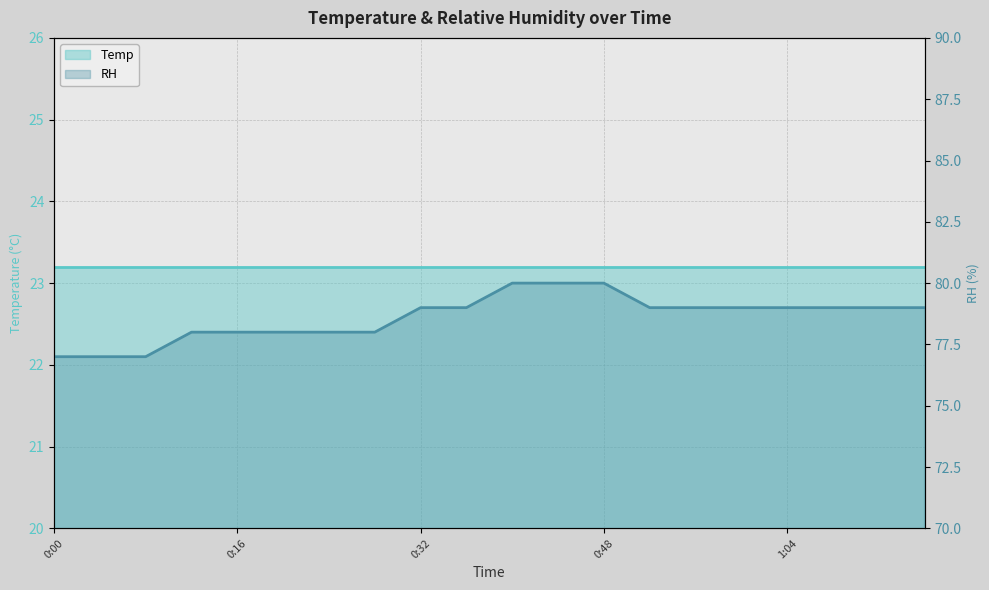

True or false: the data shows 19 at 1:00.

False